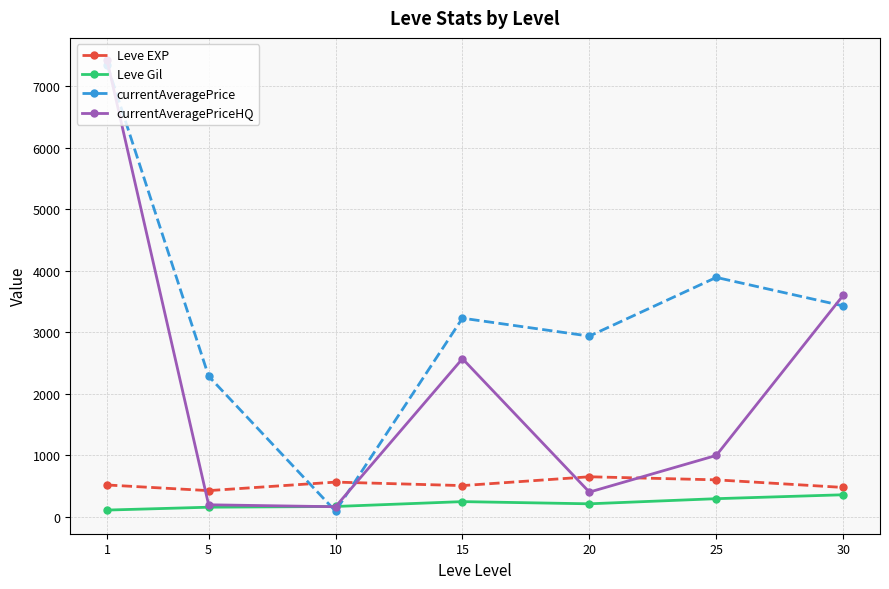

Does the chart have visible grid lines?

Yes